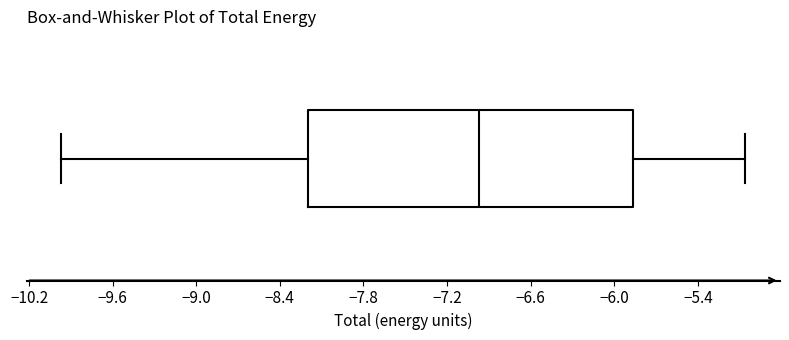

Read this box plot against the x-axis: the position of the median line, the range covered by the box, and the ends of both whiskers. The values are not printed on the chart, so give them approximately, as read against the axis.

median -7.0, box -8.2 to -5.9, whiskers -10.0 to -5.1